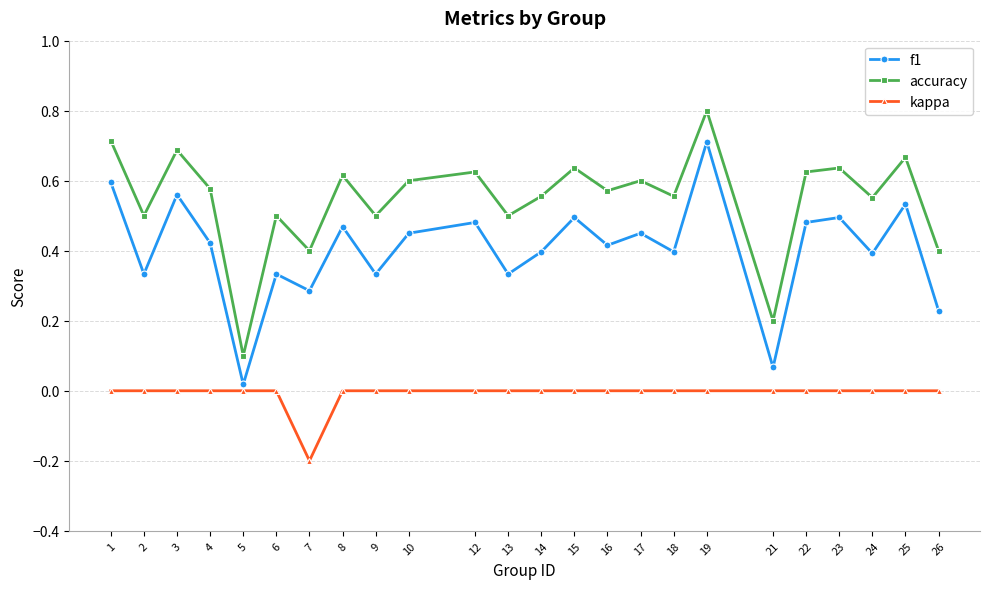

Which series has the largest range (max minus min)?

accuracy